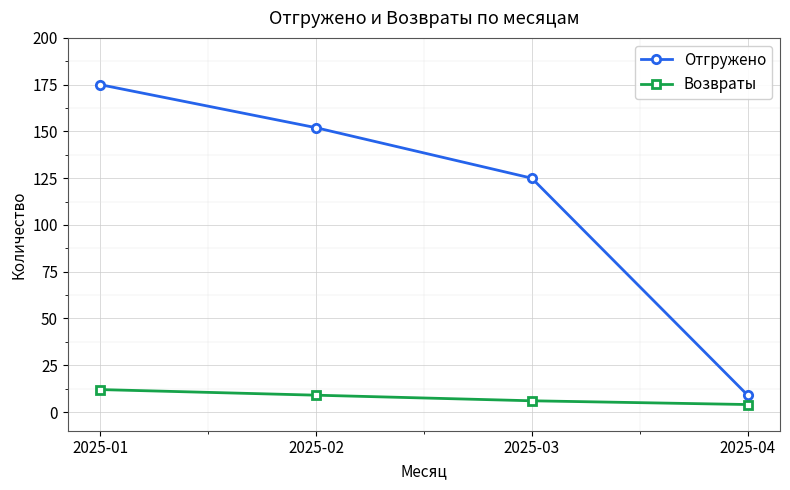

What is the value of the Возвраты point at the 1st from the left?

12